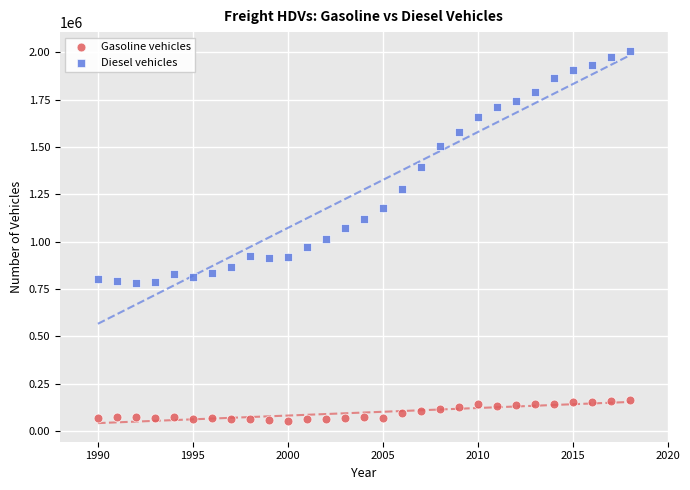

Which series has the largest Y range (max minus min)?

Diesel vehicles